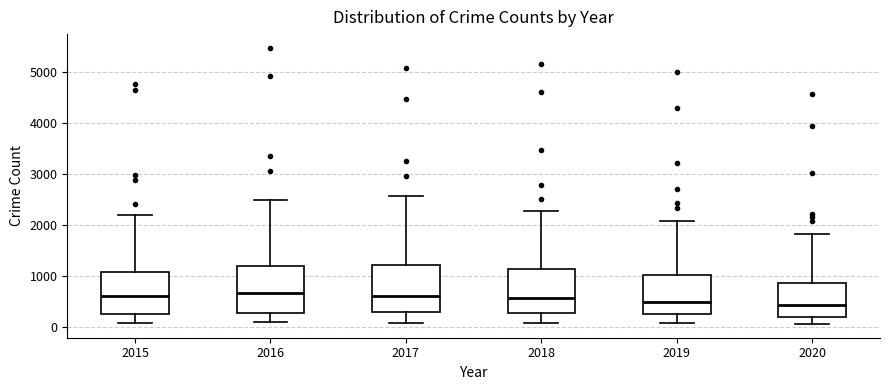

Reading left to right, transcribe this box plot: for each box, give where its median line is, the range the box spans, and where its two whiskers end, as read against the y-axis. The values are not printed on the chart, so give them approximately, as read against the axis.

2015: median 600, box 300 to 1100, whiskers 100 to 2200
2016: median 700, box 300 to 1200, whiskers 100 to 2500
2017: median 600, box 300 to 1200, whiskers 100 to 2600
2018: median 600, box 300 to 1100, whiskers 100 to 2300
2019: median 500, box 300 to 1000, whiskers 100 to 2100
2020: median 400, box 200 to 900, whiskers 100 to 1800